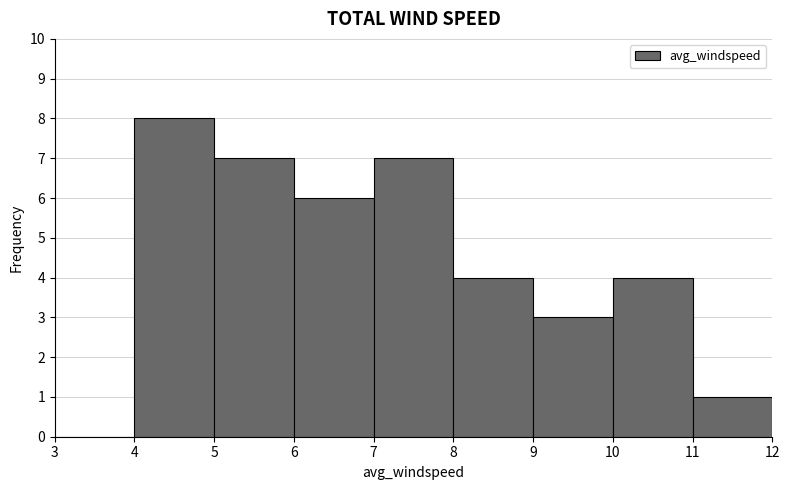

How tall is the bar that spans 4 to 5 on the x-axis? The values are not printed on the chart, so give them approximately, as read against the axis.

8